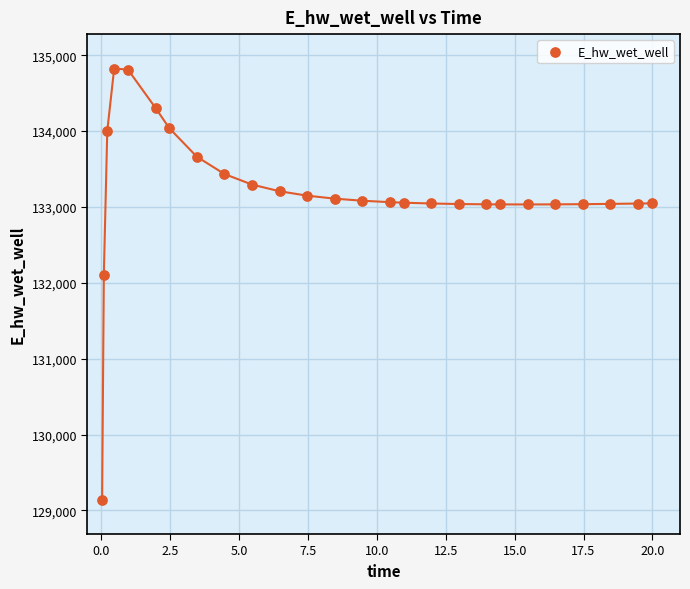

What Y value in the scatter plot is closest to 131984?

132108.0